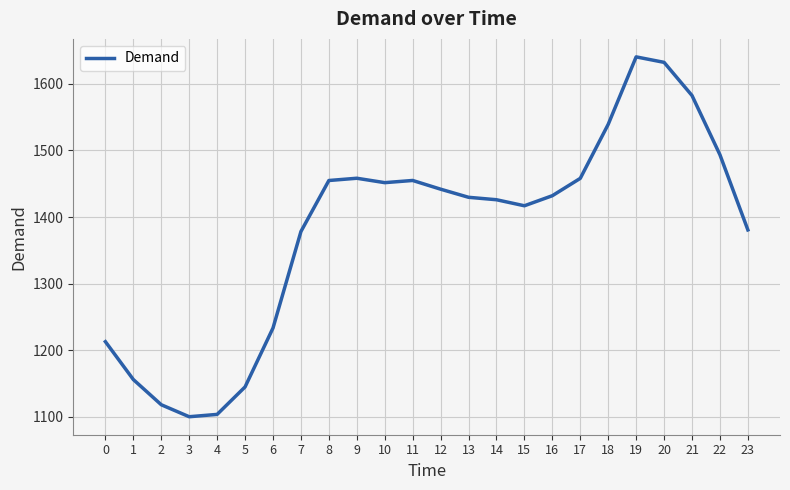

What is the ratio of the value at 18 to the value at 8?

1.1